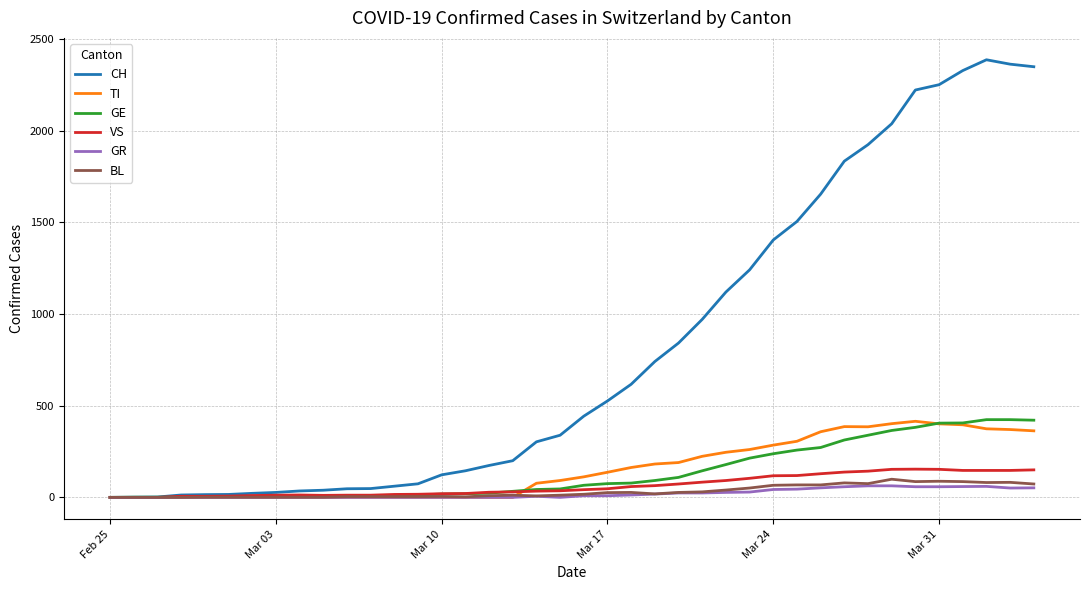

True or false: BL has more than 2 interior local peaks.

True